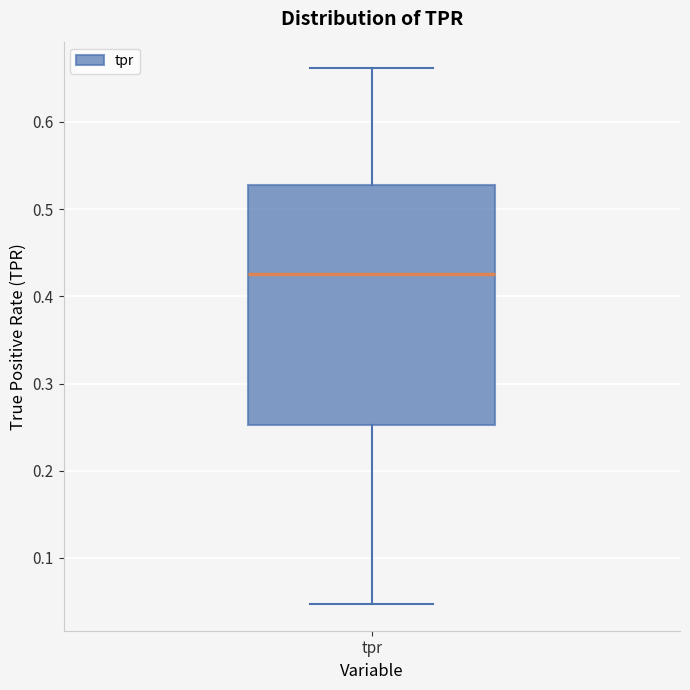

Transcribe this box plot: give where the median line is, the range the box spans, and where the two whiskers end, as read against the y-axis. The values are not printed on the chart, so give them approximately, as read against the axis.

median 0.43, box 0.25 to 0.53, whiskers 0.05 to 0.66